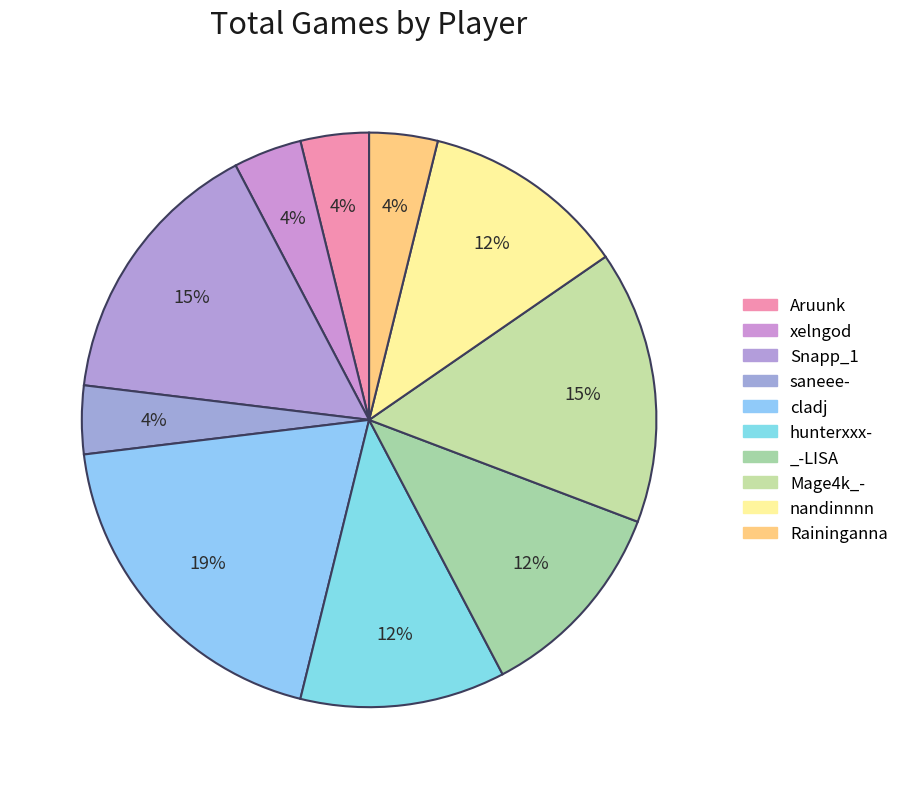

The Mage4k_- slice represents 15% of the pie. True or false?

True